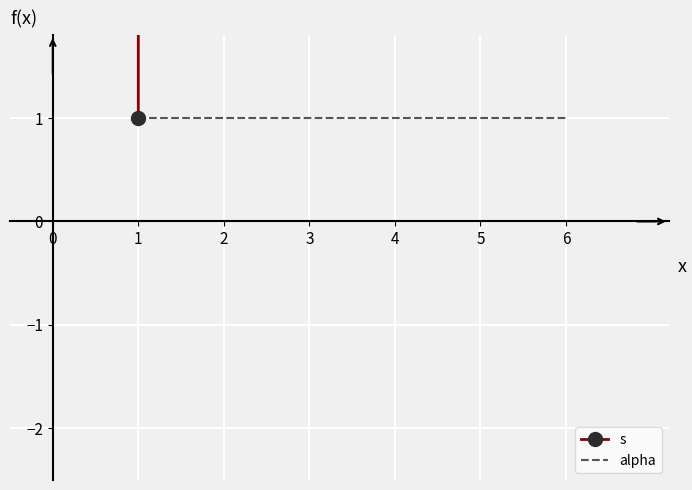

Which has a higher value, 1 or 6?

1